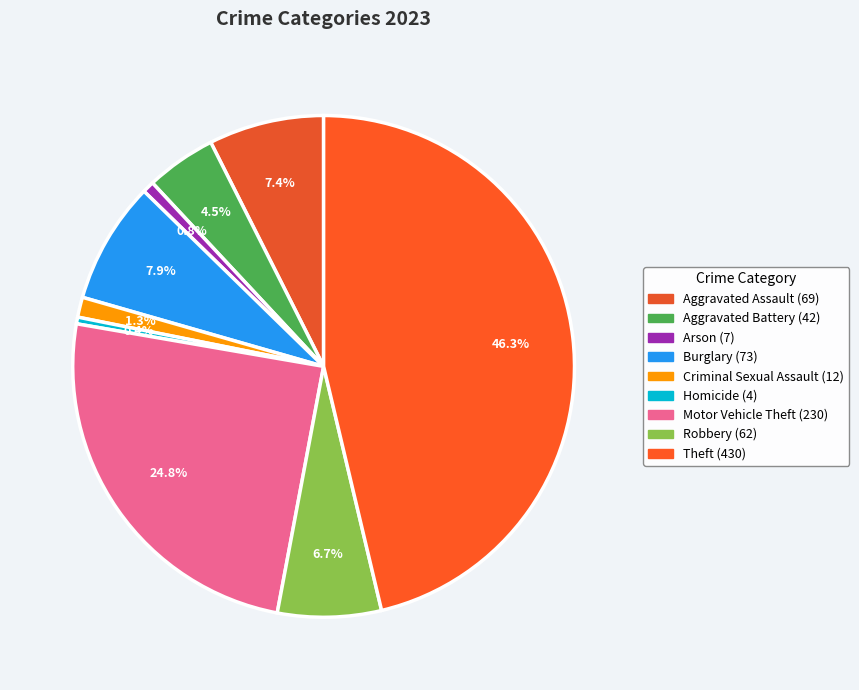

How many slices are in this pie chart?

9